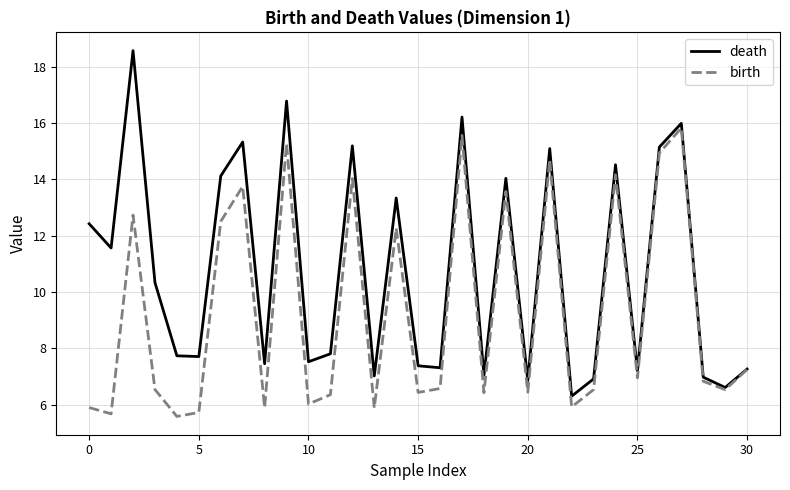

Which series has the largest range (max minus min)?

death